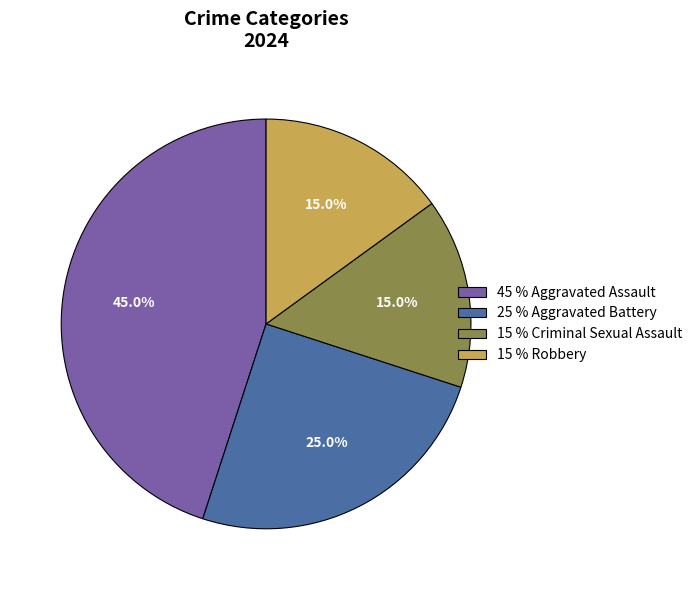

How much of the chart is everything except 25 % Aggravated Battery?

75.0%